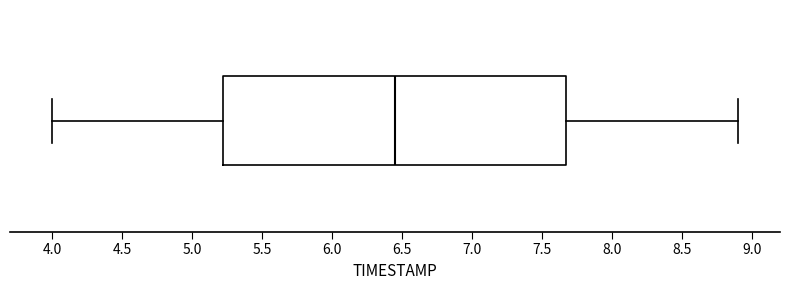

Where does the right whisker of the box end on the x-axis? The values are not printed on the chart, so give them approximately, as read against the axis.

8.90